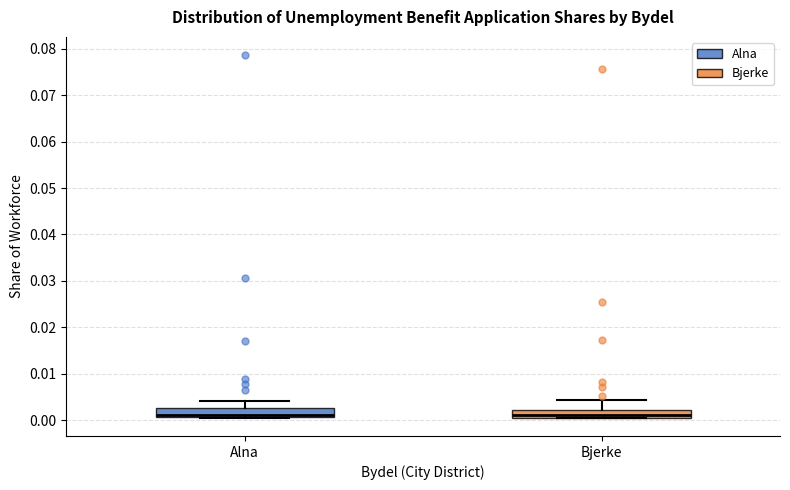

Reading left to right, read every box against the y-axis: the position of its median line, the range the box covers, and the ends of its whiskers. The values are not printed on the chart, so give them approximately, as read against the axis.

Alna: median 0.001 (drawn on the box's lower edge), box 0.001 to 0.003, whiskers 0.000 to 0.004
Bjerke: median 0.001 (just above the box's lower edge), box 0.001 to 0.002, whiskers 0.001 to 0.004